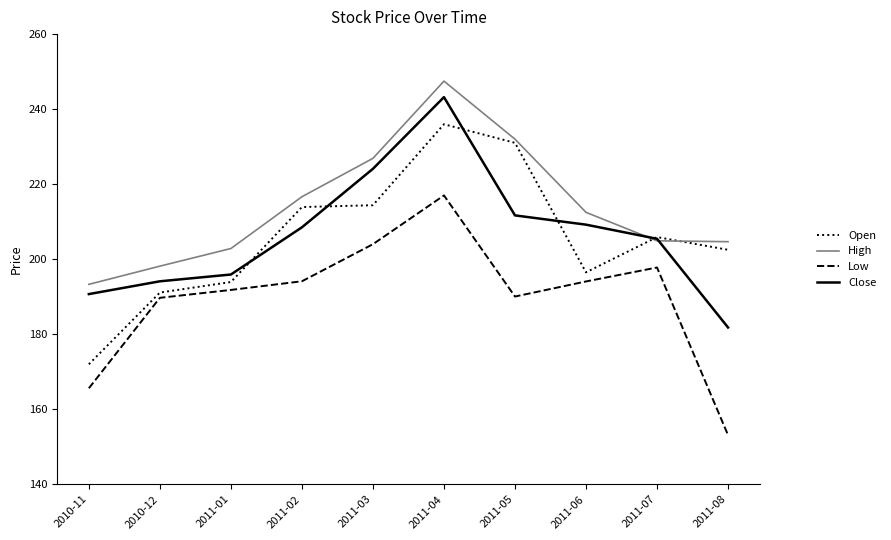

What is the total value across all series at 2011-02?

833.2